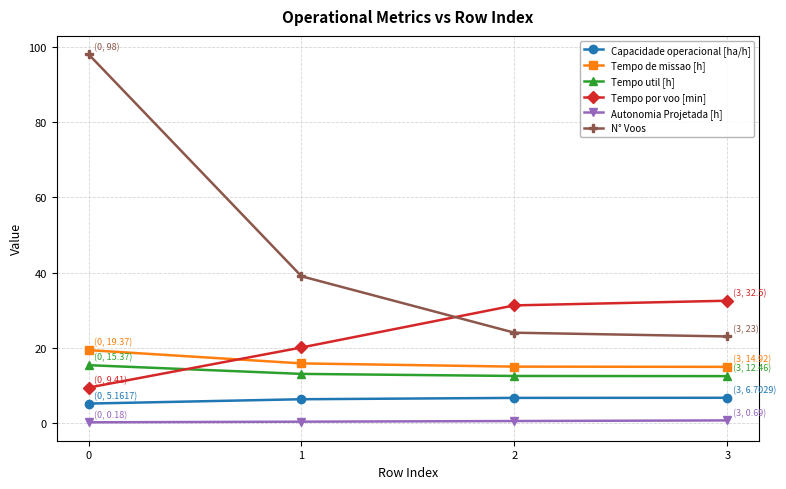

True or false: Tempo util [h] has more than 2 points higher than both neighbors.

False